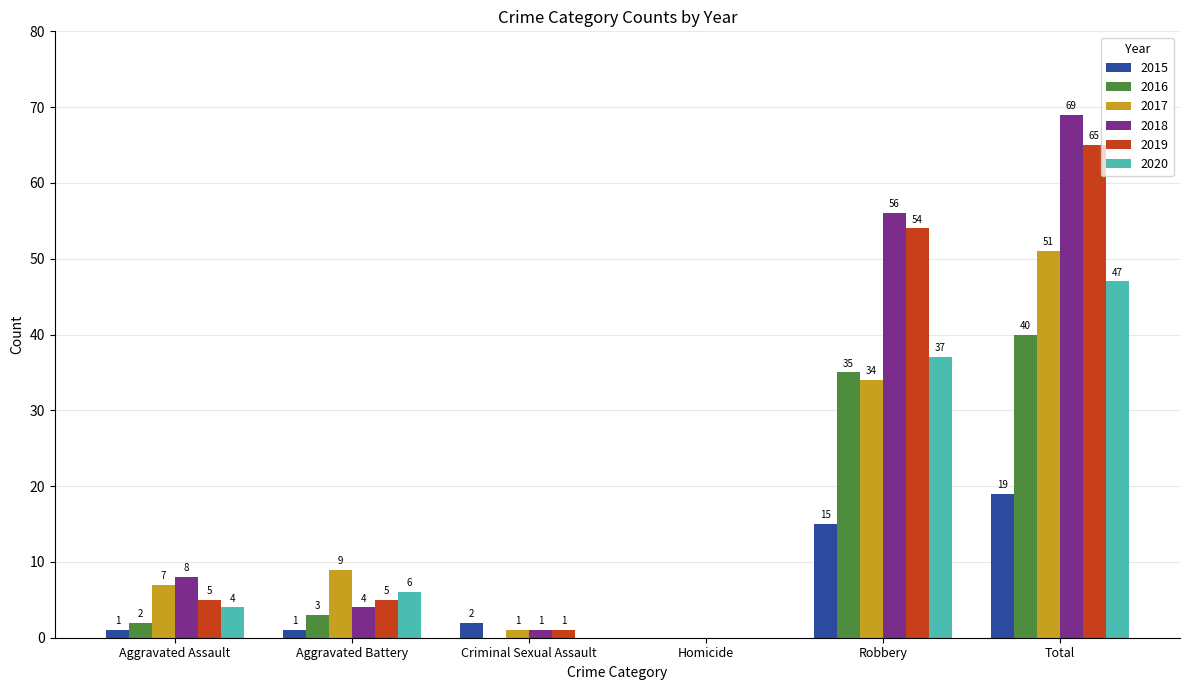

True or false: 2018 has a value of 12 at Robbery.

False